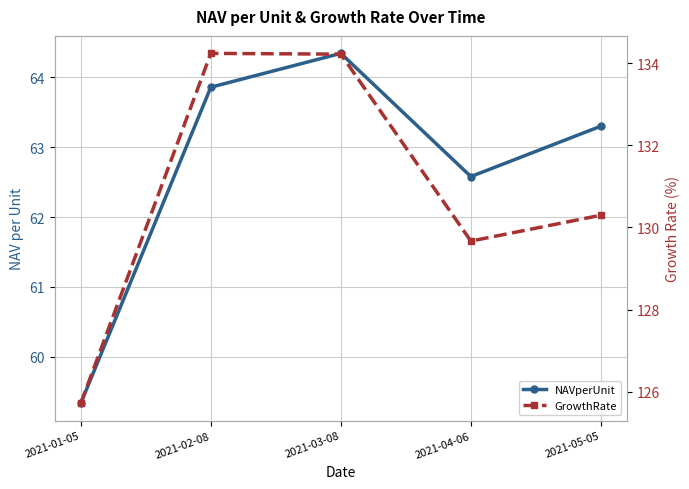

What is the label of the 2nd point from the left?

2021-02-08